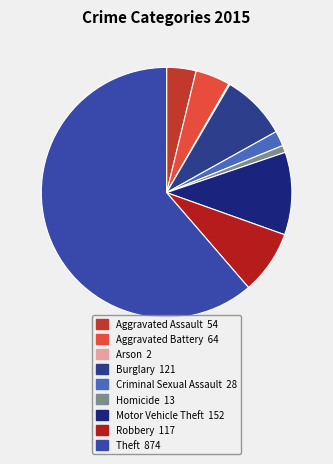

Is Theft the majority of the pie?

Yes